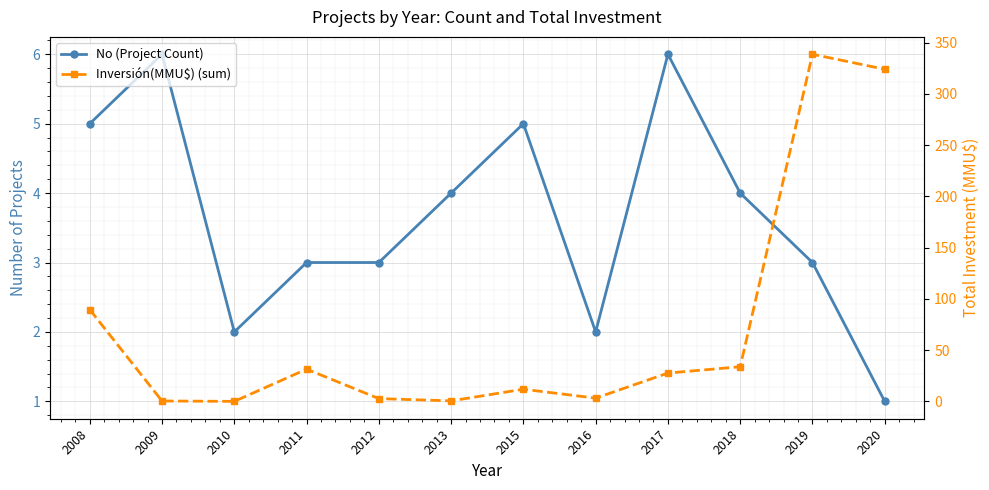

After their last crossing, which series has the higher values: No (Project Count) or Inversión(MMU$) (sum)?

Inversión(MMU$) (sum)